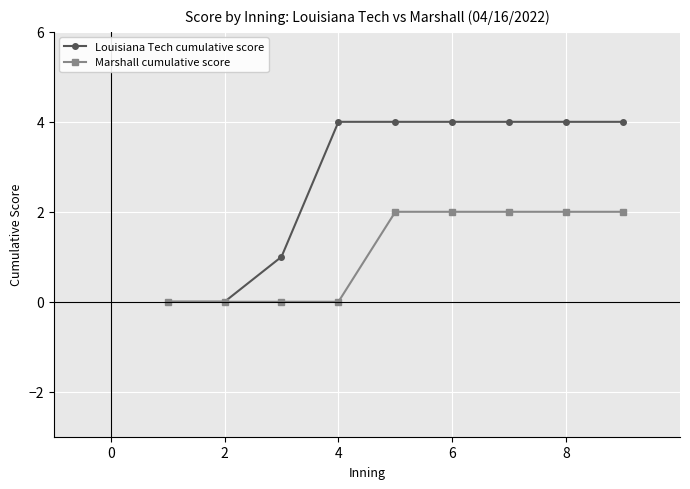

What is the value of the Marshall cumulative score point at the 8th from the left?

2